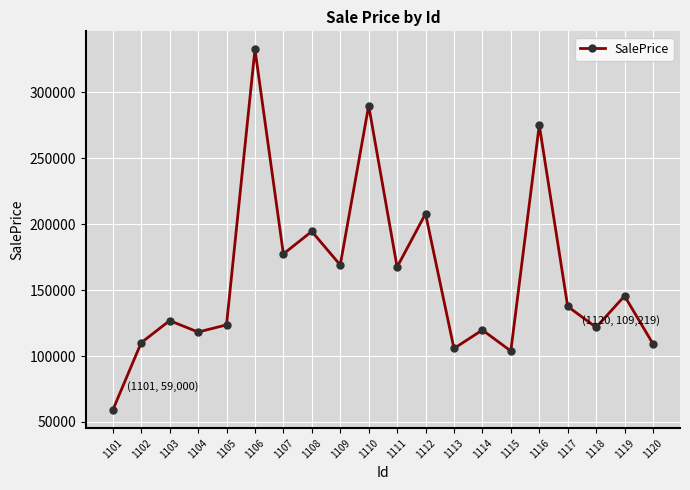

Which has a higher value, 1108 or 1117?

1108